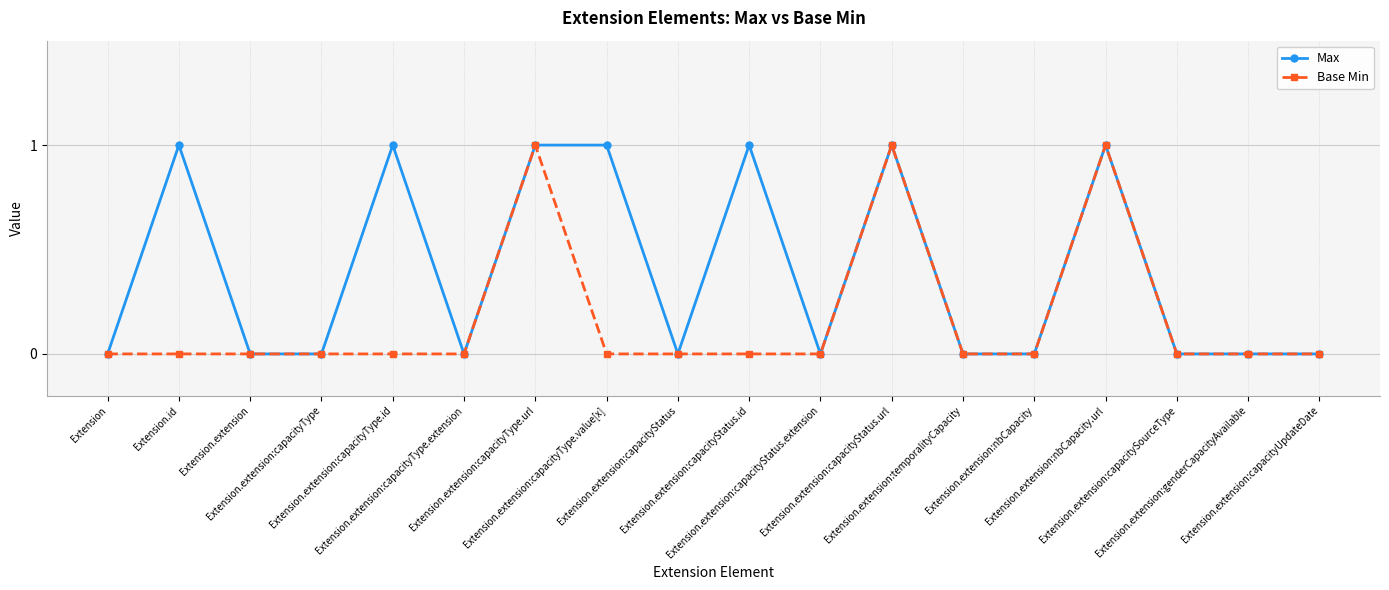

How many distinct data groups are displayed?

2